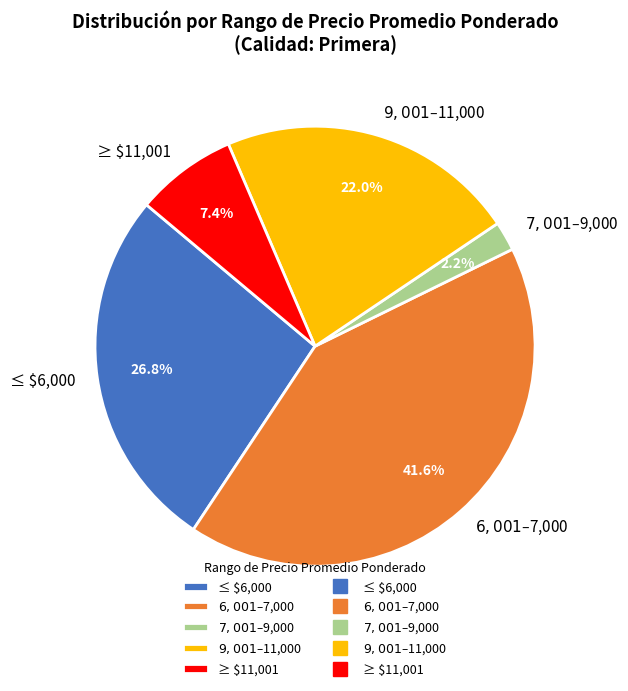

Rank the categories by value from highest to lowest.

$6,001–$7,000, ≤ $6,000, $9,001–$11,000, ≥ $11,001, $7,001–$9,000